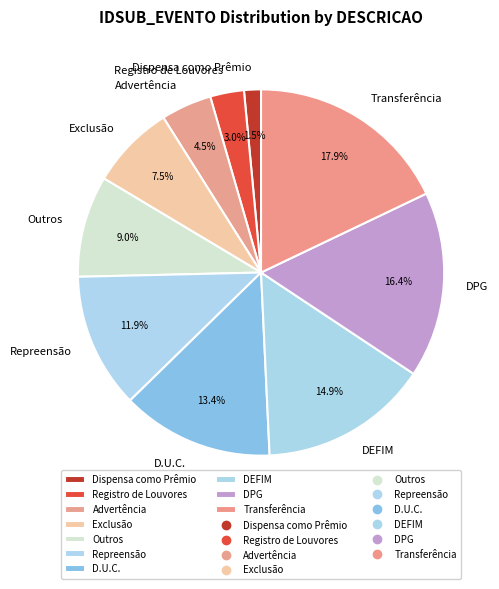

What percentage is NOT represented by DEFIM?

85.1%